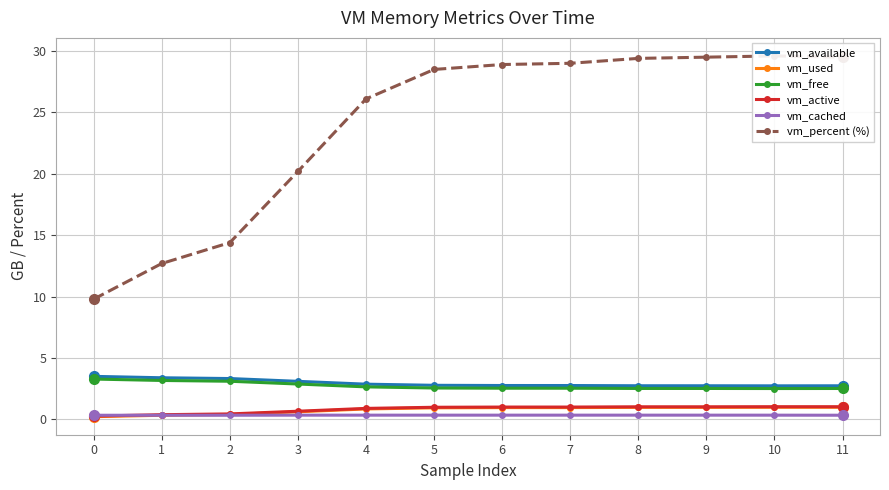

At which category is the sum across all series the highest?

10